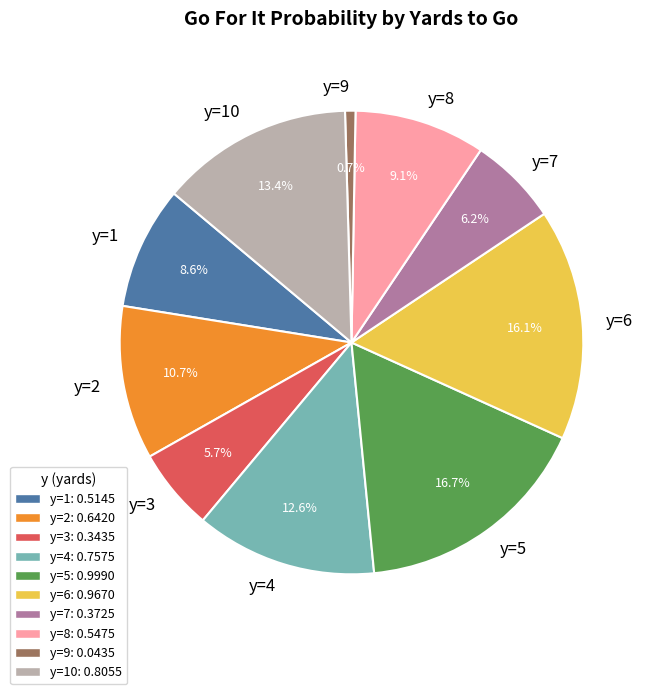

To the nearest percent, what is the difference between the y=6 and y=7 slice percentages?

10%